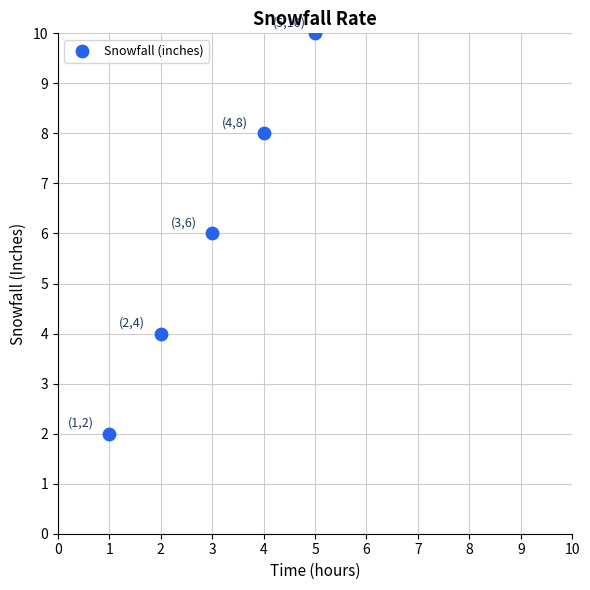

What is the average X value?

3